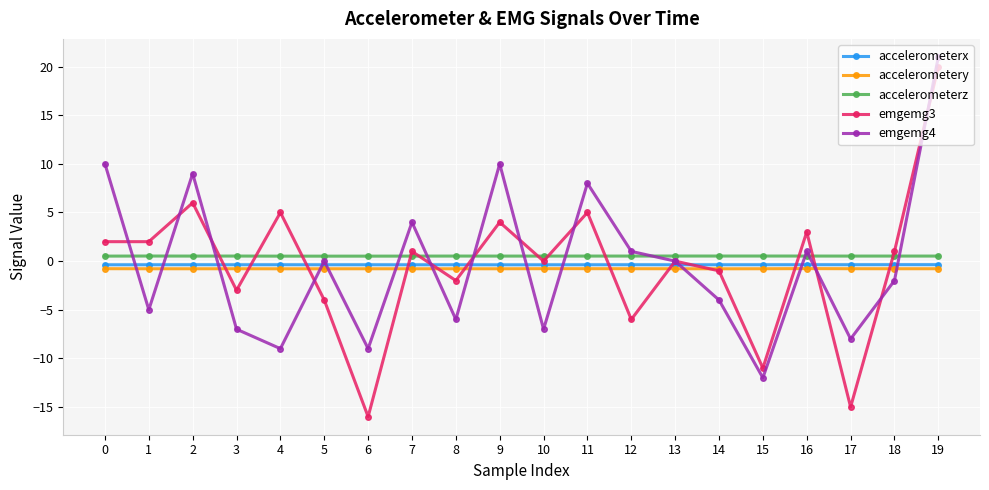

Which series has the widest spread of values?

emgemg3